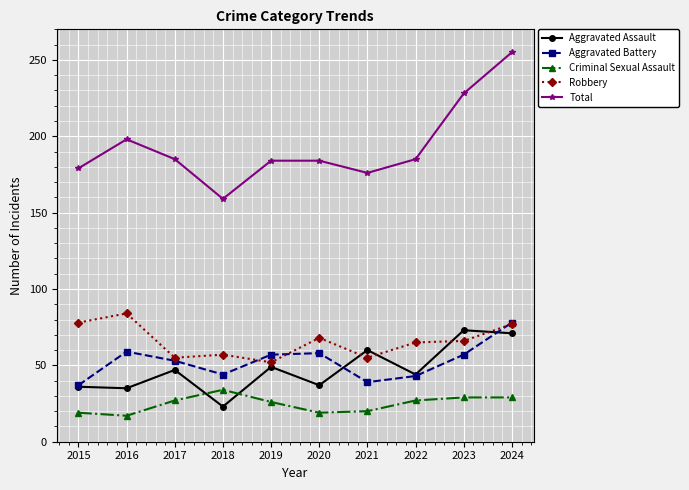

Where is Total nearest to the value 207?

2016